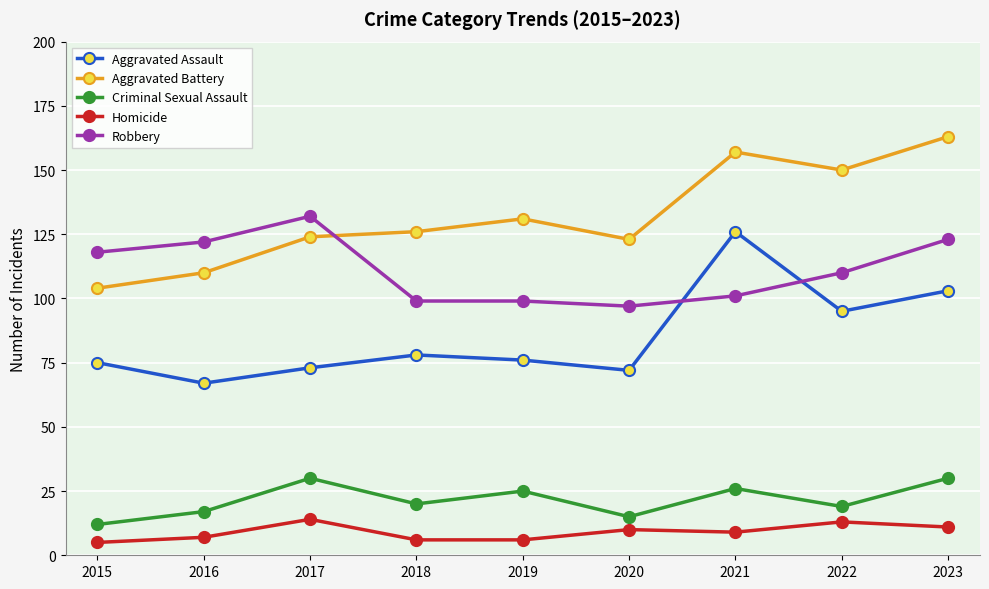

At which category does Criminal Sexual Assault reach its first local peak?

2017